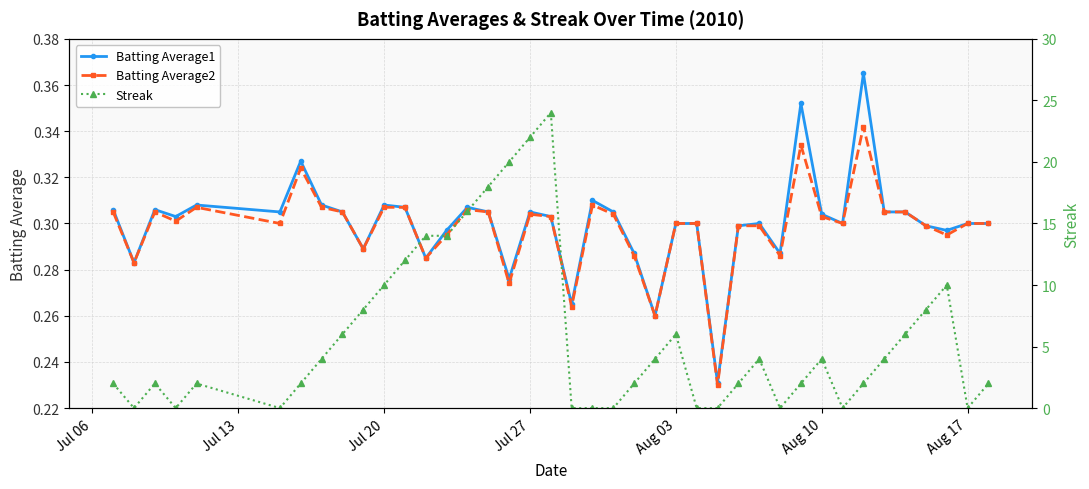

True or false: Batting Average2 has more than 1 points higher than both neighbors.

True